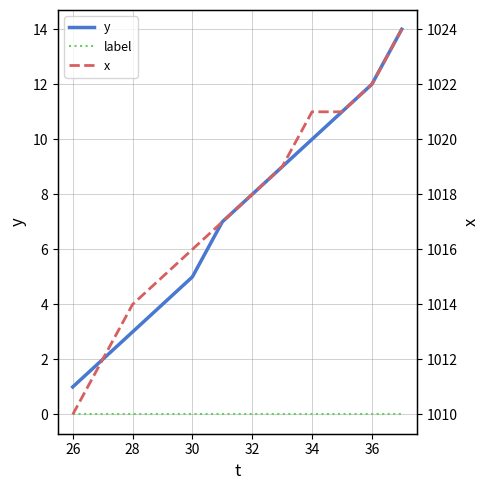

List the series in order of their peak value, highest first.

x, y, label